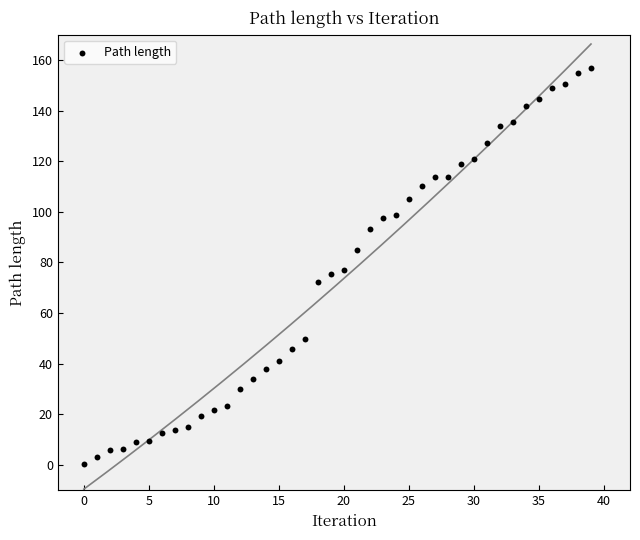

What is the range of Y values (max minus min)?

156.3